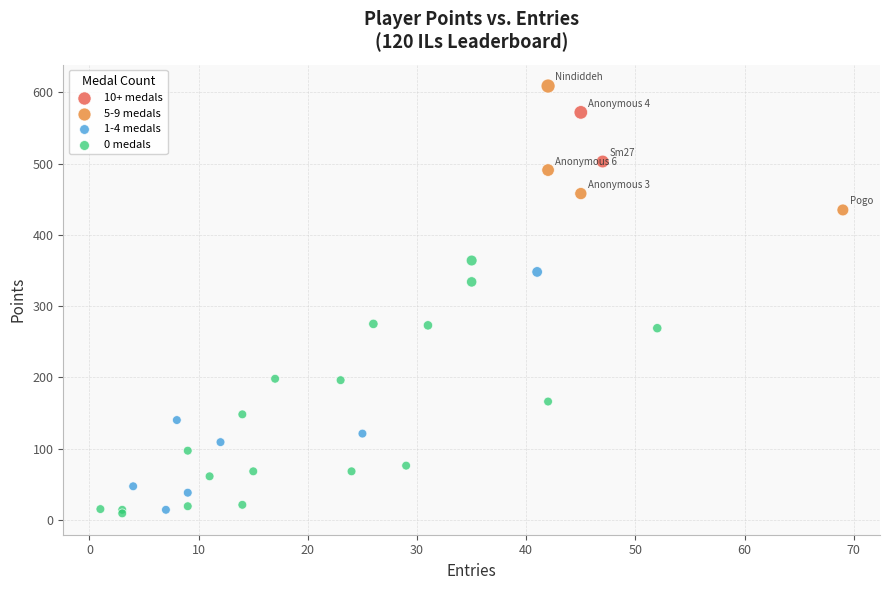

Which series contains the highest Y value?

5-9 medals